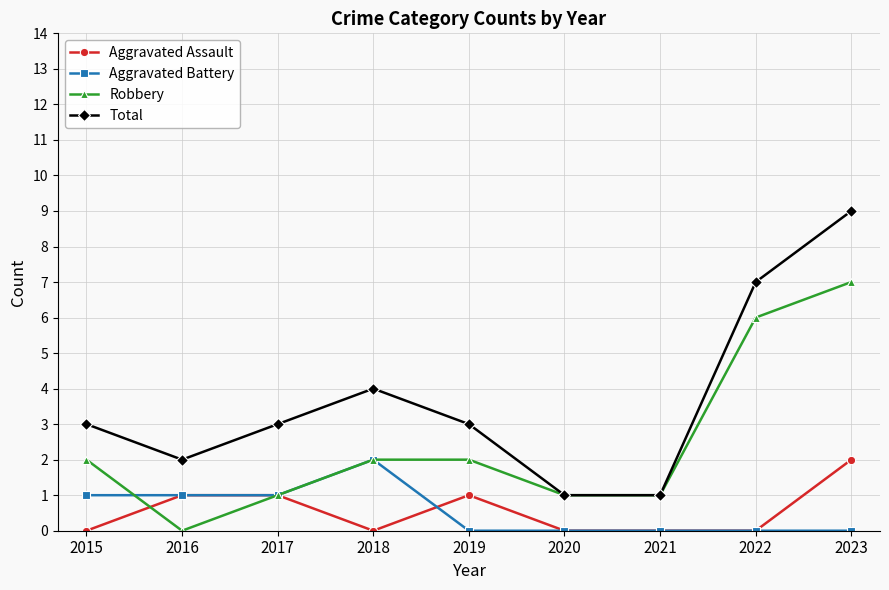

Which series has the largest range (max minus min)?

Total